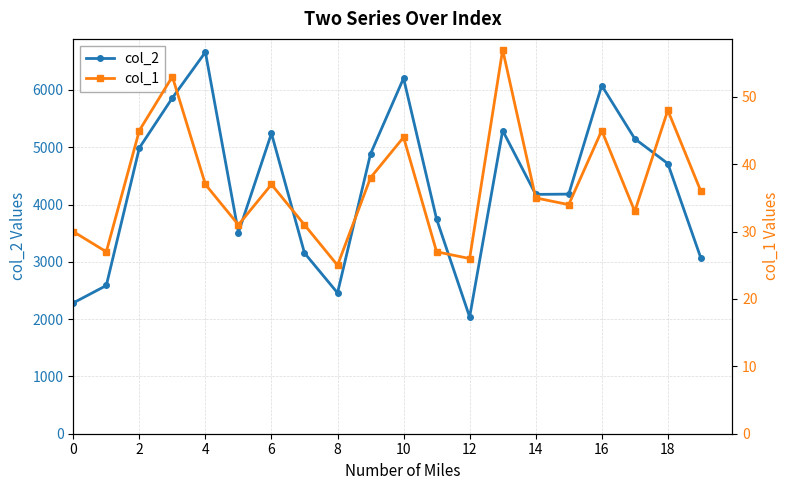

Where is the first local maximum for col_2?

4